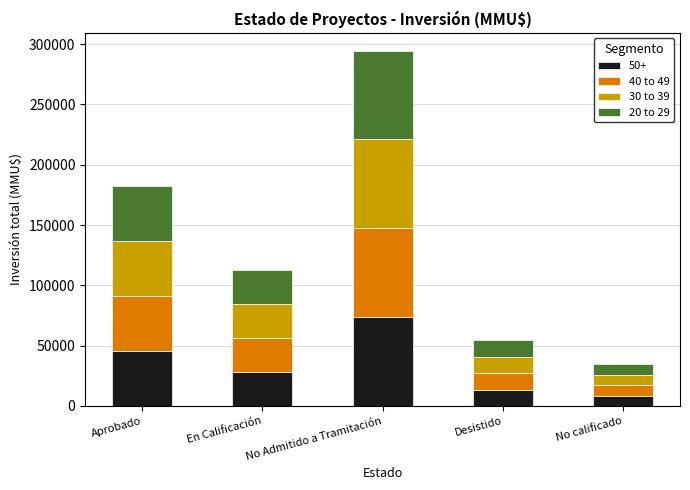

What is the total value across all series at No Admitido a Tramitación?

294655.0